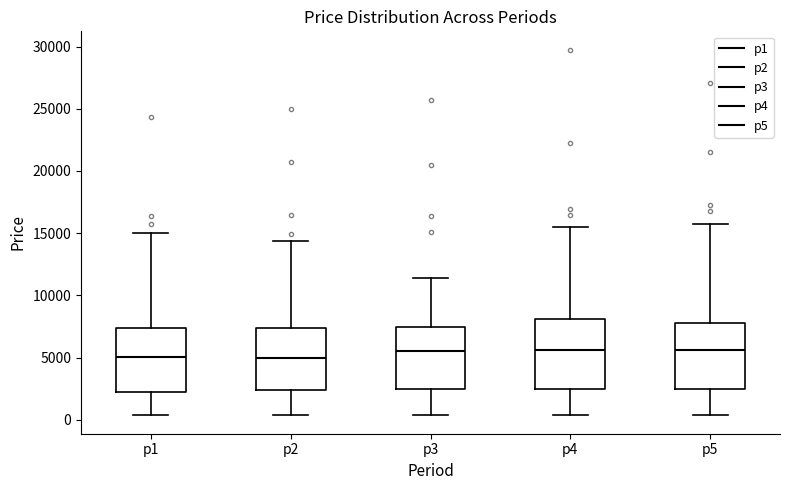

Reading left to right, transcribe this box plot: for each box, give where its median line is, the range the box spans, and where its two whiskers end, as read against the y-axis. The values are not printed on the chart, so give them approximately, as read against the axis.

p1: median 5000, box 2000 to 7500, whiskers 500 to 15000
p2: median 5000, box 2500 to 7500, whiskers 500 to 14500
p3: median 5500, box 2500 to 7500, whiskers 500 to 11500
p4: median 5500, box 2500 to 8000, whiskers 500 to 15500
p5: median 5500, box 2500 to 8000, whiskers 500 to 15500